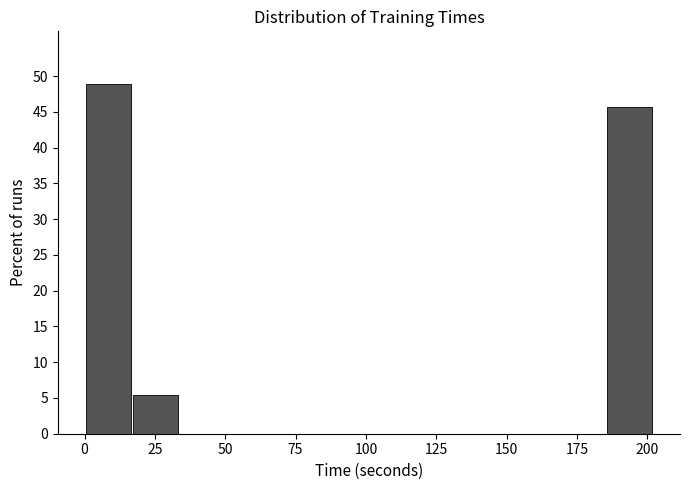

Around what value on the x-axis is the tallest bar? Give the approximate position of its centre, as read against the axis.

10